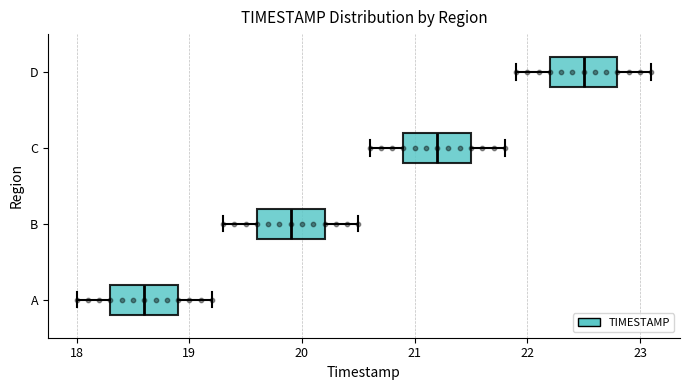

Where does the median line of the box for D sit on the x-axis? The values are not printed on the chart, so give them approximately, as read against the axis.

22.5